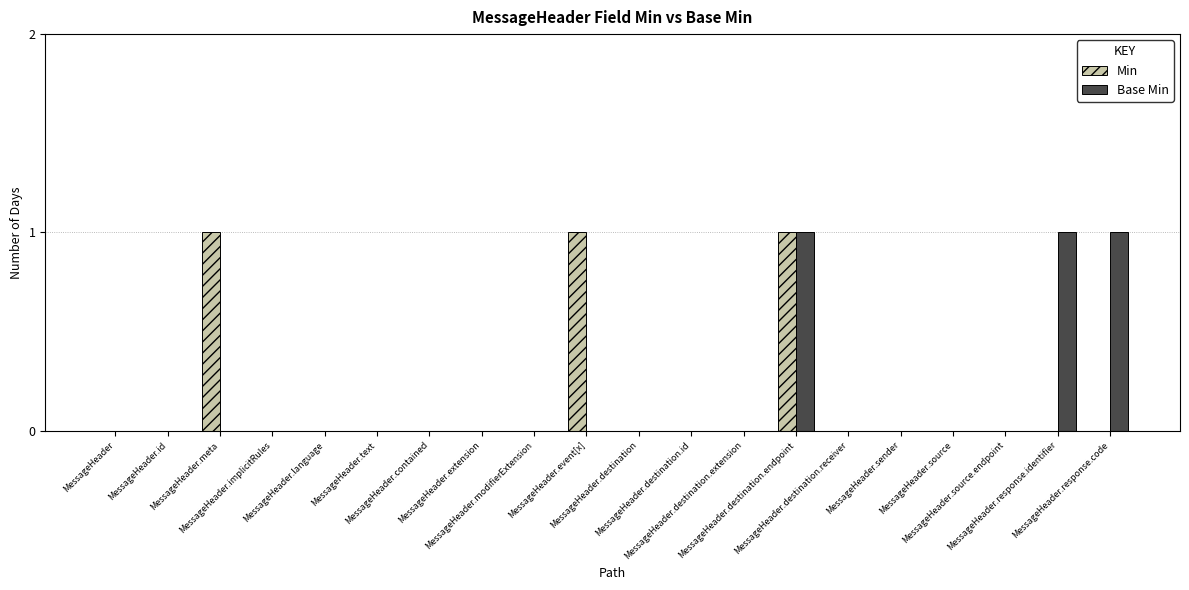

What are all the series names shown in the legend?

Min, Base Min